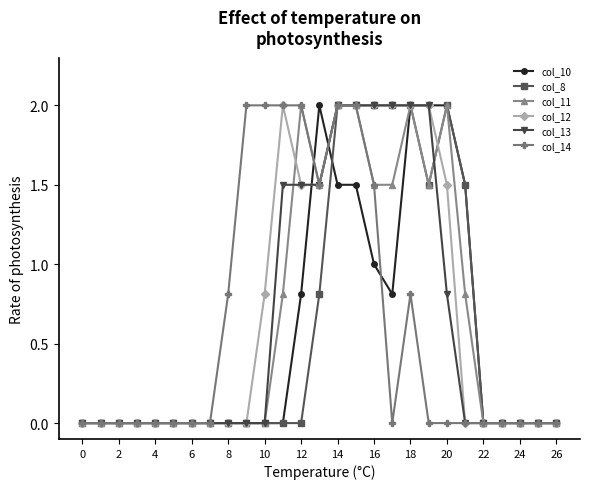

What is the greatest value displayed?

2.0